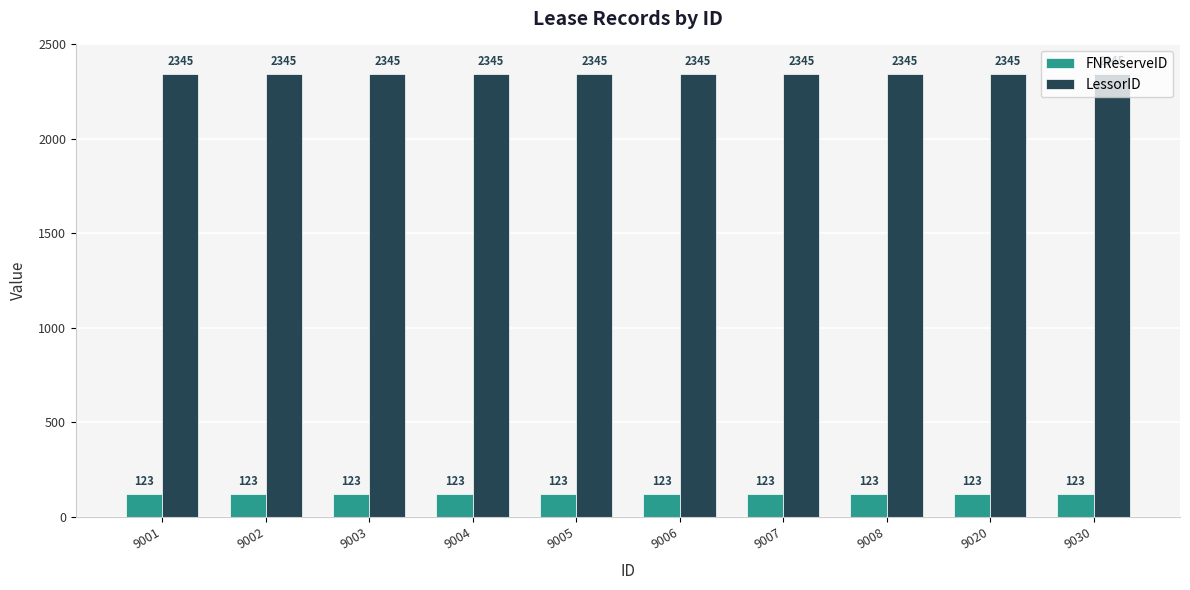

What is the highest value of the LessorID series?

2345